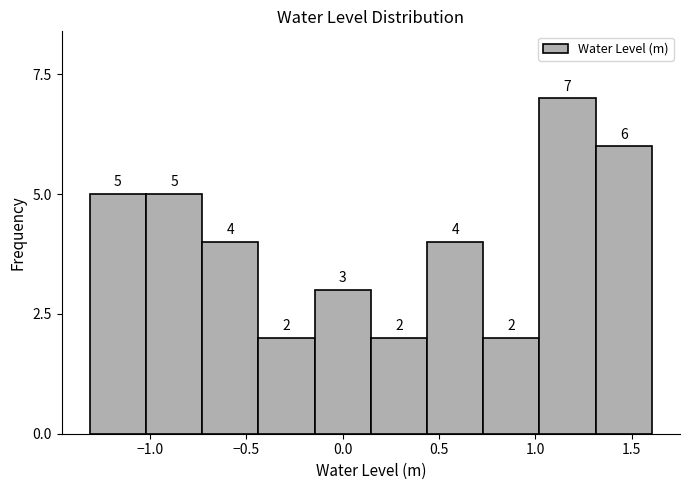

Over which range of the x-axis is the bar tallest?

1.00 to 1.30